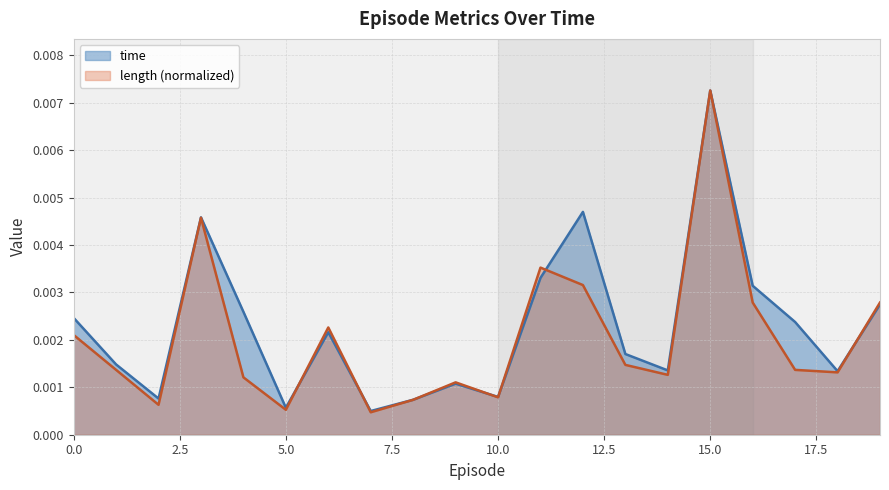

True or false: time has a value of 0.0 at 16.

False